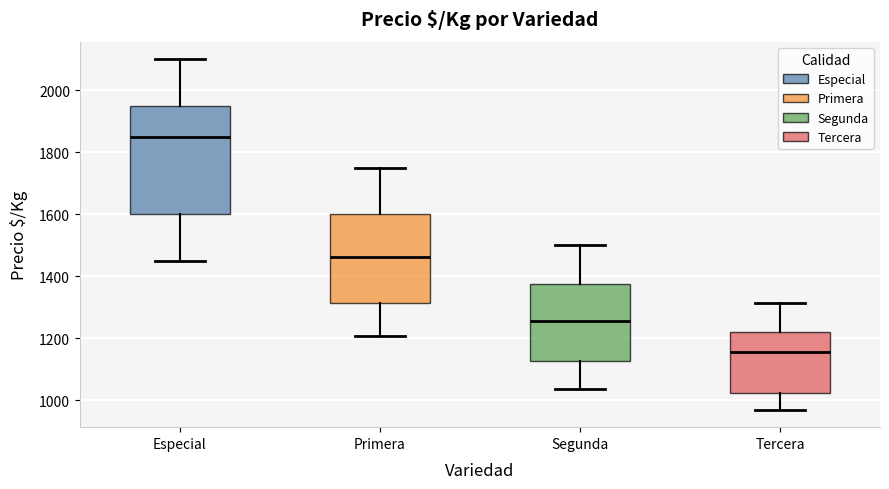

Where is the upper edge of the box for Especial on the y-axis? The values are not printed on the chart, so give them approximately, as read against the axis.

1960